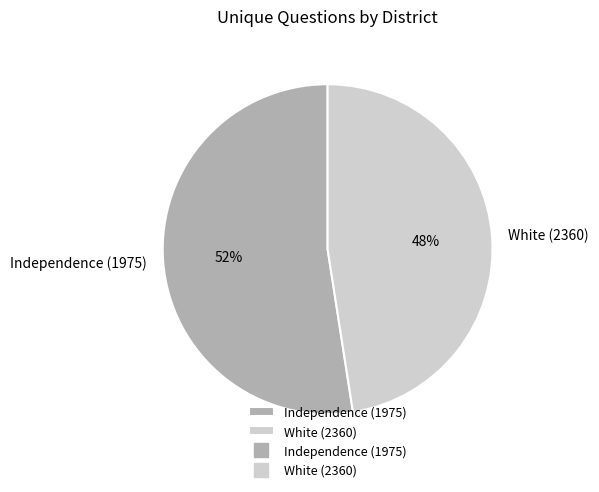

To the nearest percent, what percentage of the pie is Independence (1975)?

52%